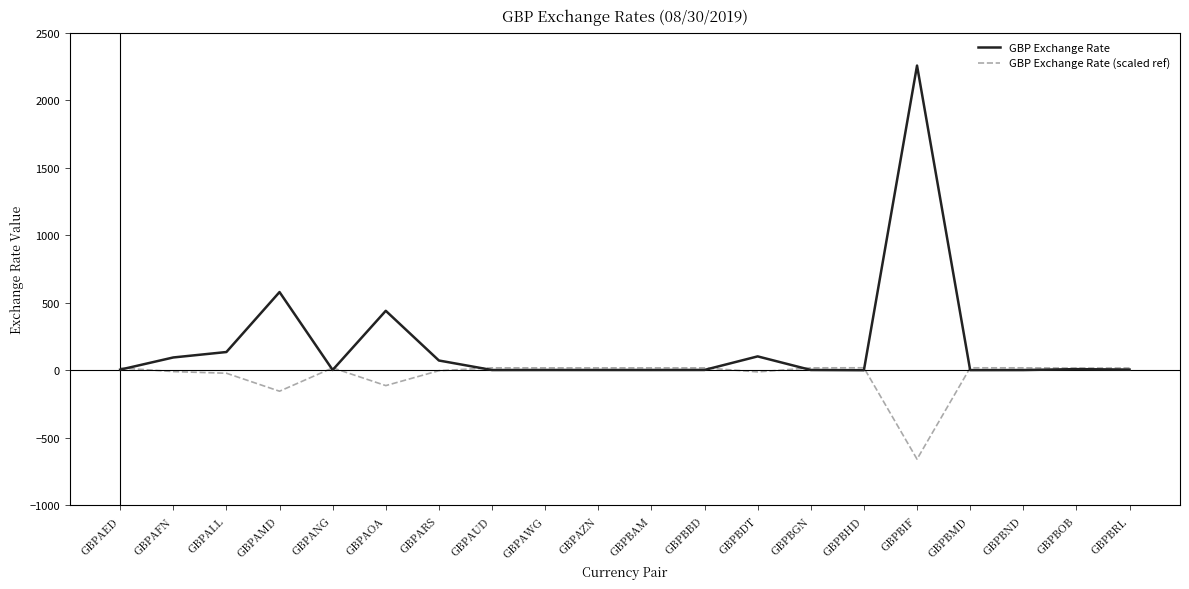

Where is the first local minimum for GBP Exchange Rate?

GBPANG